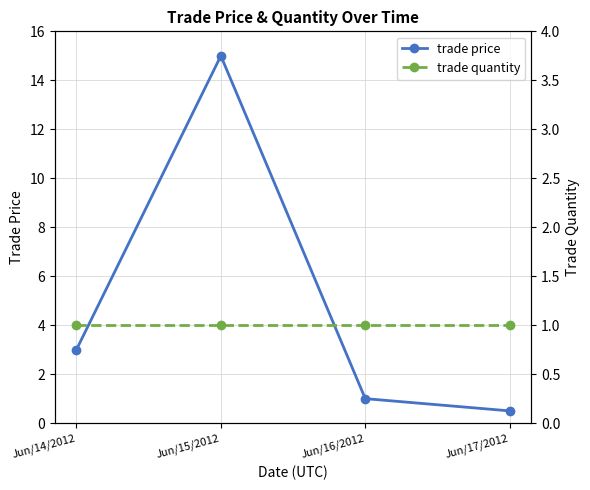

True or false: trade quantity and trade price cross at least once.

False